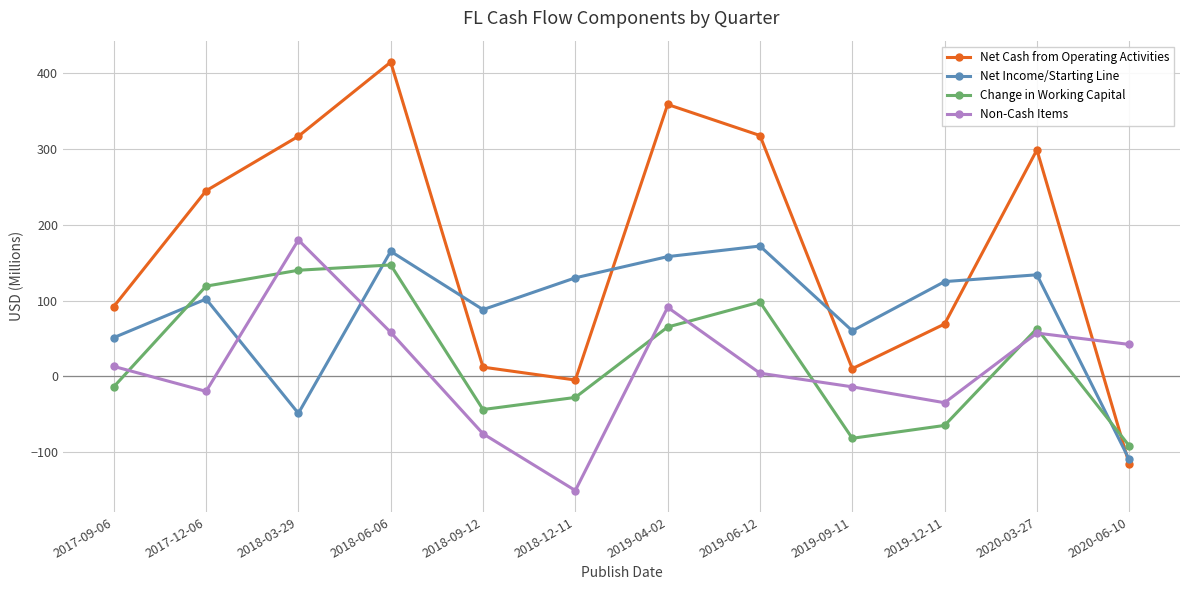

Count the number of categories in the chart.

12